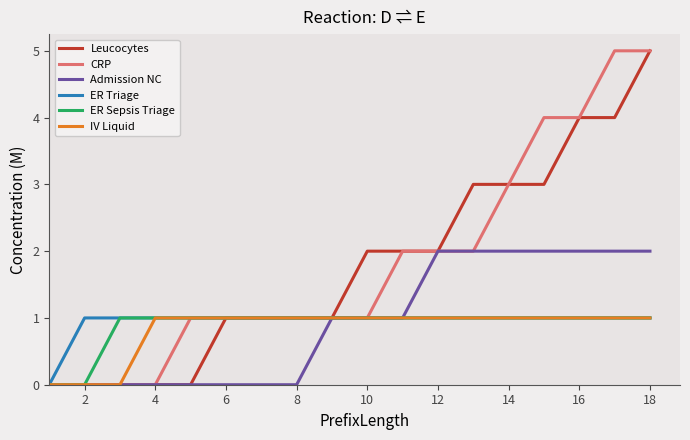

What is the greatest value displayed?

5